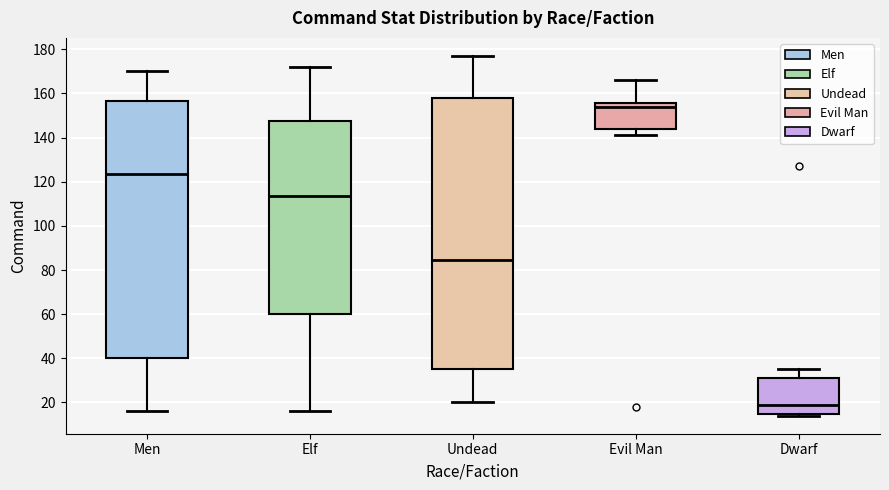

Reading left to right, transcribe this box plot: for each box, give where its median line is, the range the box spans, and where its two whiskers end, as read against the y-axis. The values are not printed on the chart, so give them approximately, as read against the axis.

Men: median 124, box 40 to 156, whiskers 16 to 170
Elf: median 114, box 60 to 148, whiskers 16 to 172
Undead: median 84, box 36 to 158, whiskers 20 to 178
Evil Man: median 154, box 144 to 156, whiskers 142 to 166
Dwarf: median 20, box 16 to 32, whiskers 14 to 36